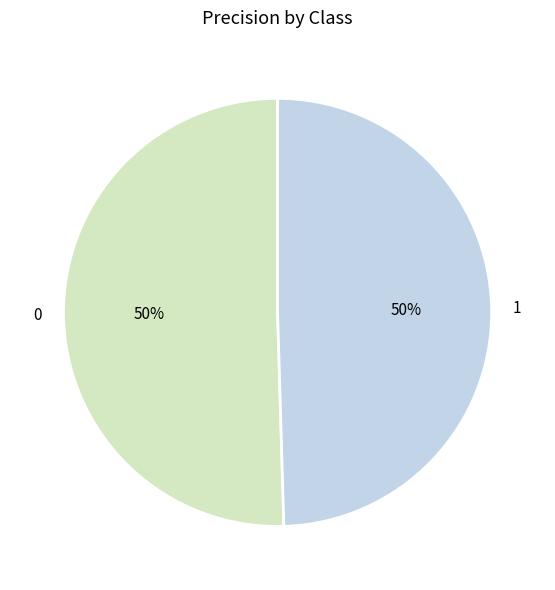

To the nearest percent, what is the combined percentage of 1 and 0?

100%